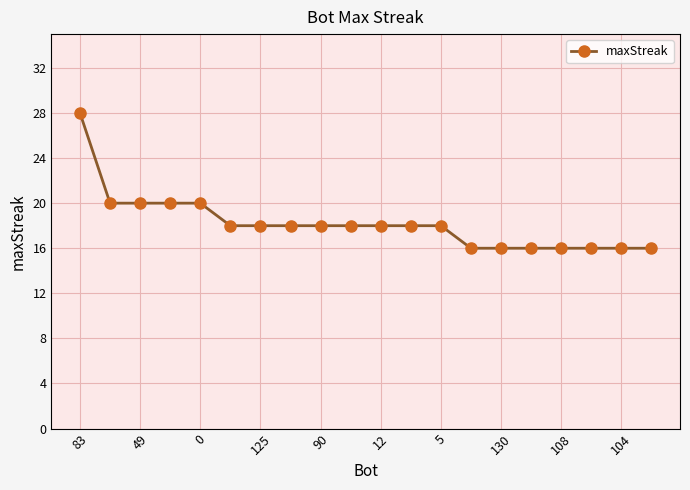

What is the maximum value shown in the chart?

28